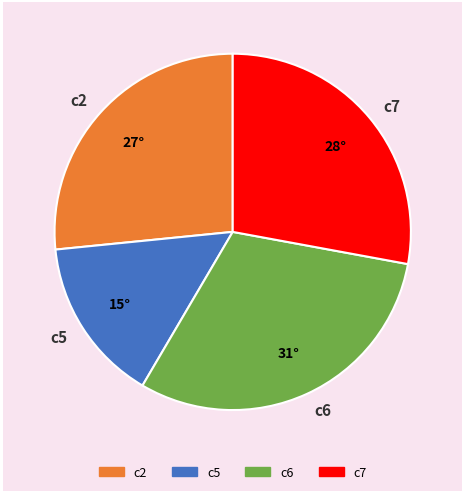

What is the ratio of the value at c6 to the value at c2?

1.1